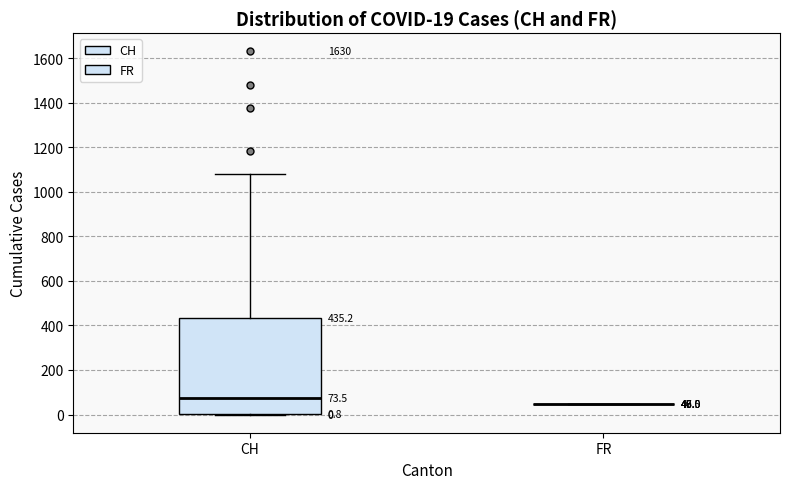

Comparing the boxes themselves (not the whiskers), which one is the tallest?

CH